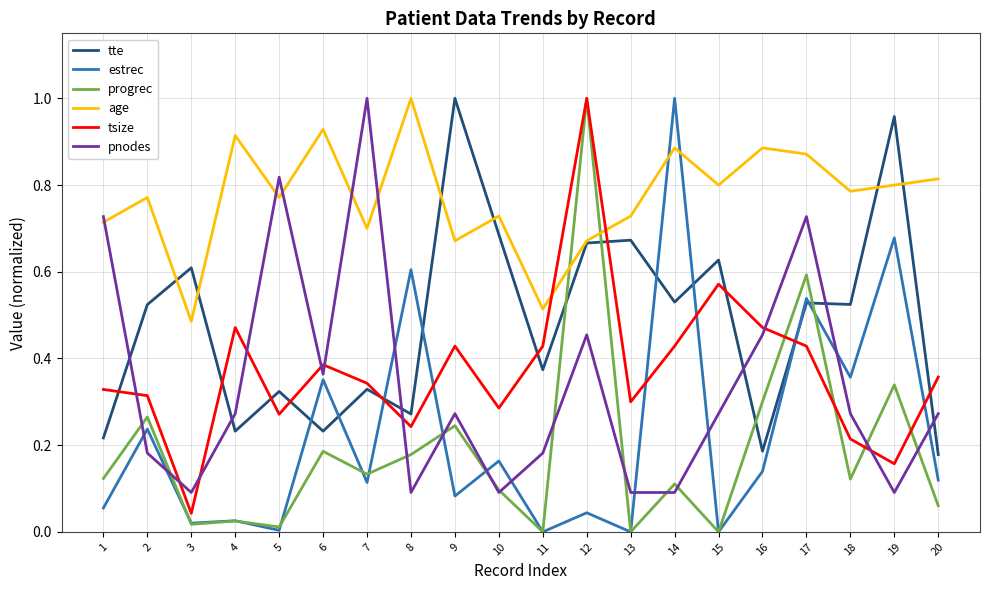

Which series has the largest total across all categories?

age